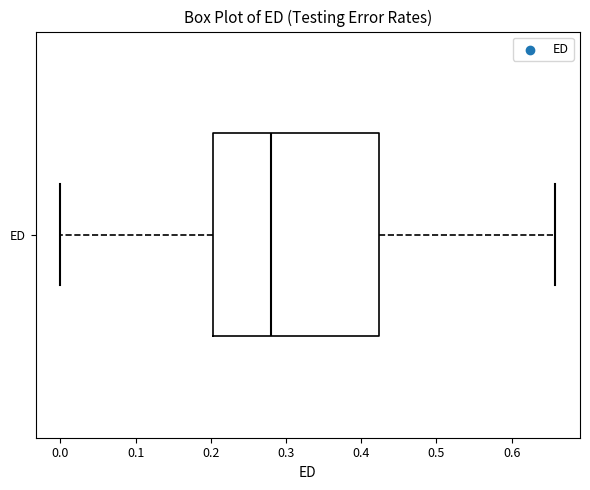

Where does the right whisker of the box for ED end on the x-axis? The values are not printed on the chart, so give them approximately, as read against the axis.

0.66